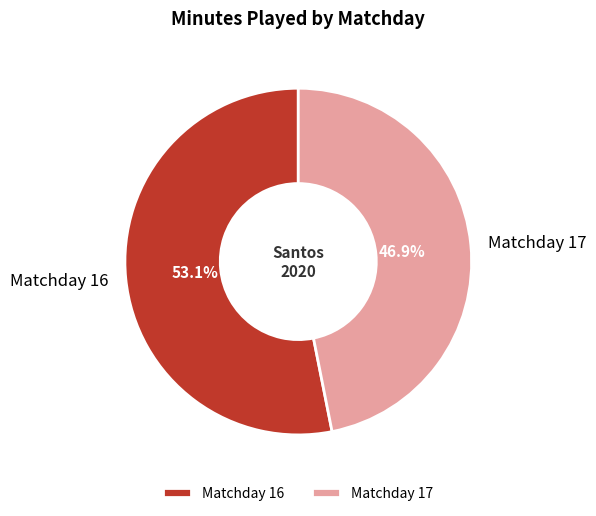

How many segments does this pie chart have?

2